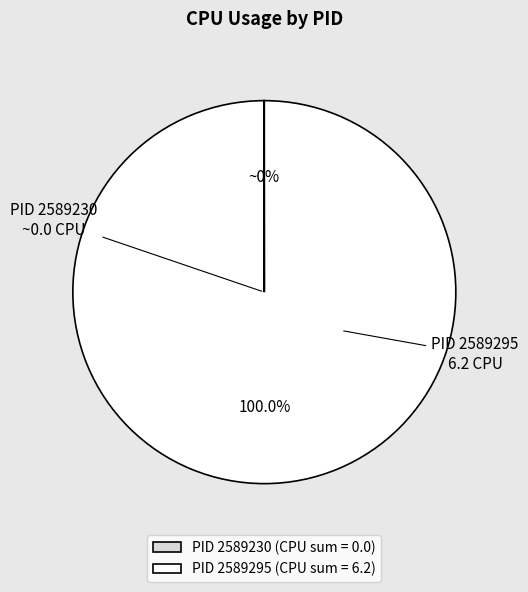

What is the largest slice in the pie chart?

PID 2589295 (CPU sum = 6.2)